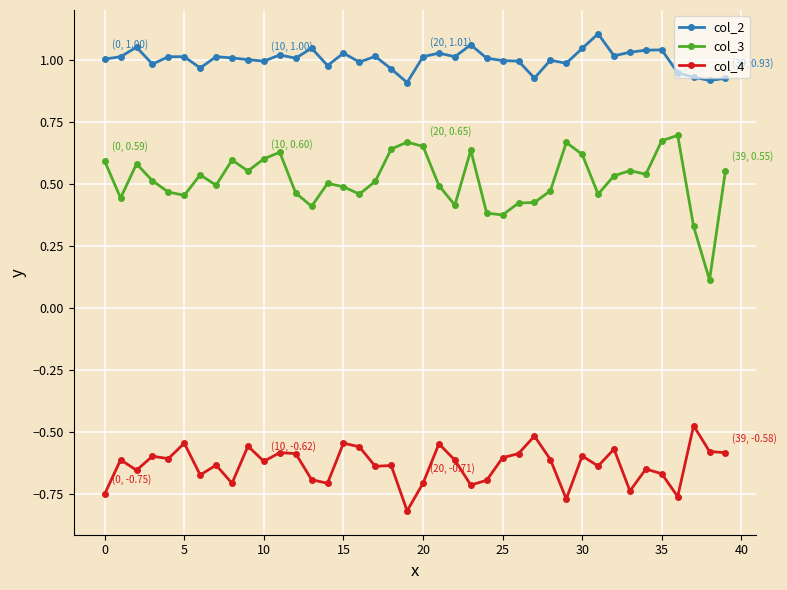

How many lines are shown in the chart?

3